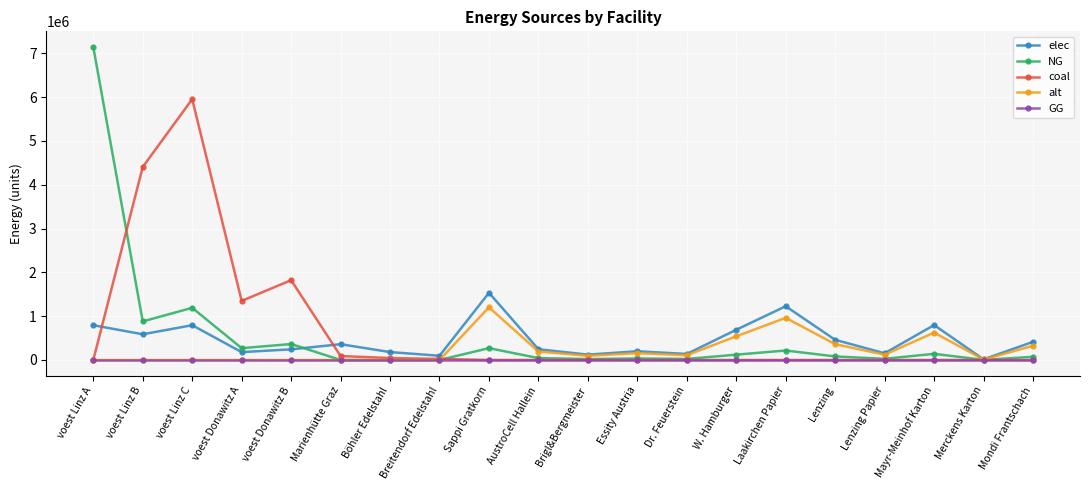

Is it true that alt equals 1625329.8 at Sappi Gratkorn?

False